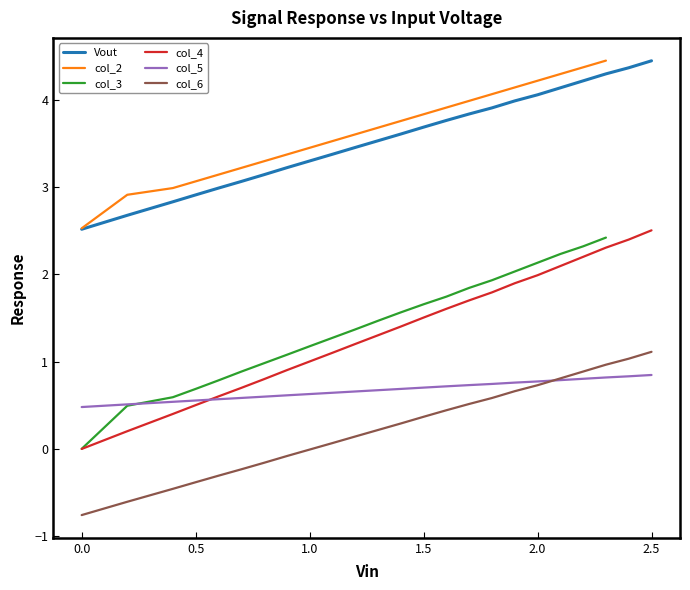

True or false: col_6 and col_4 intersect in this chart.

False